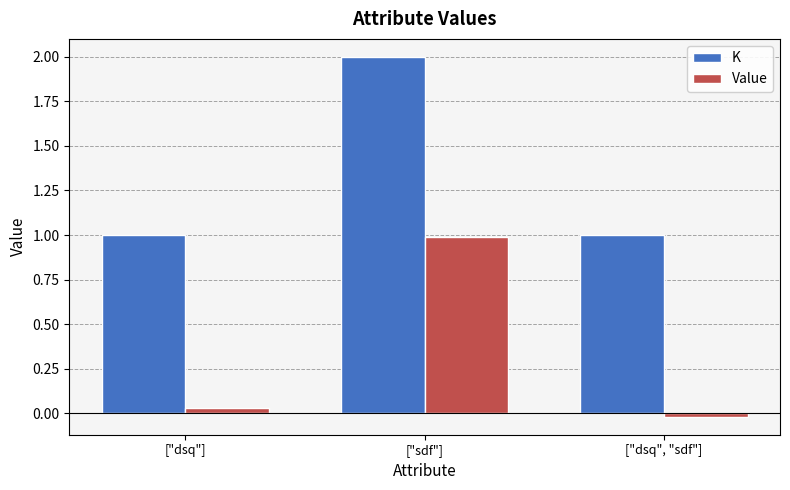

Between ["dsq"] and ["sdf"], which series saw the biggest shift?

K